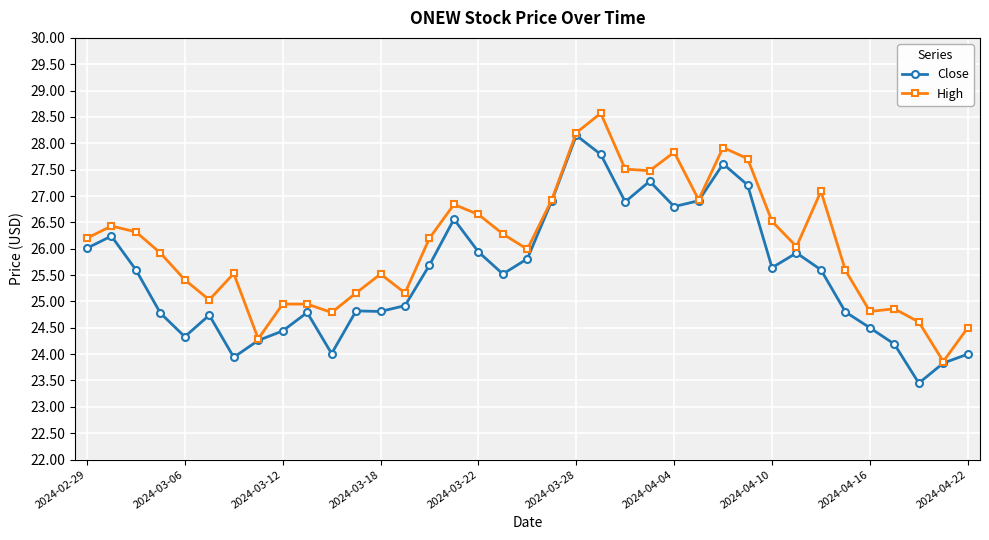

What is the maximum value shown in the chart?

28.6